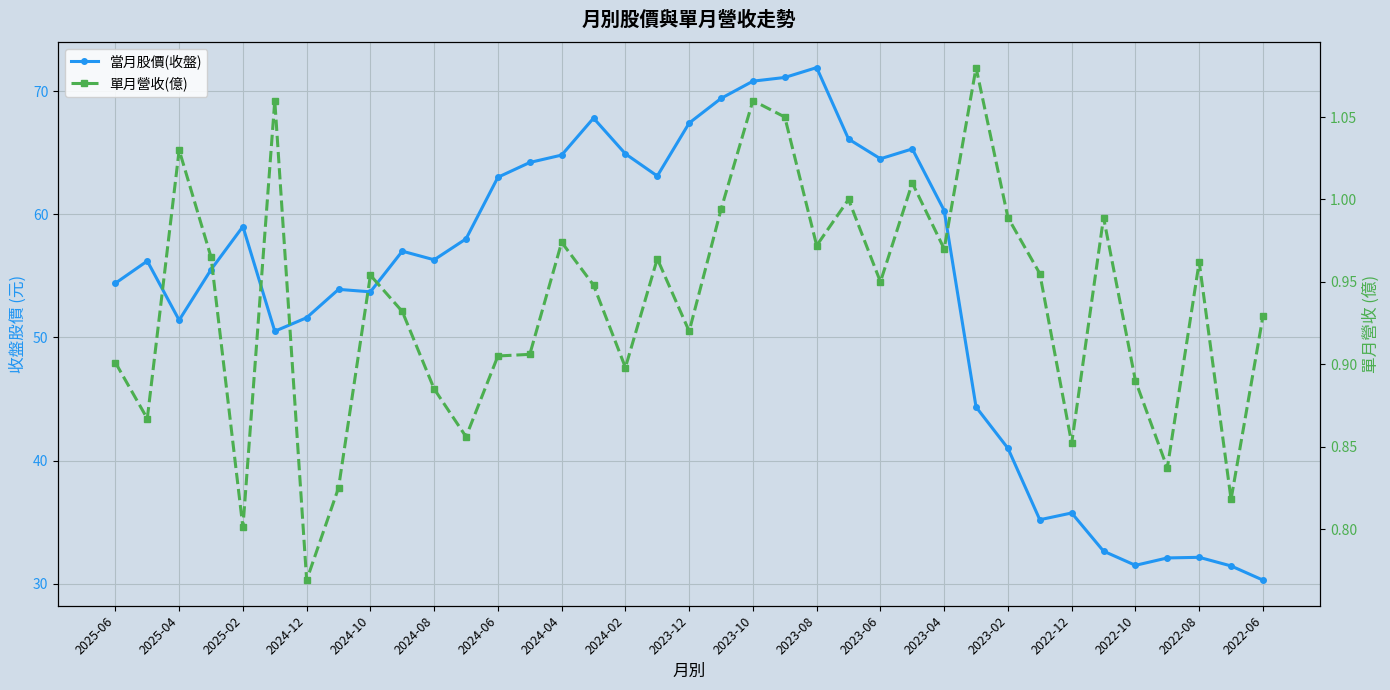

The 單月營收(億) series shows 1.0 at 23. True or false?

True